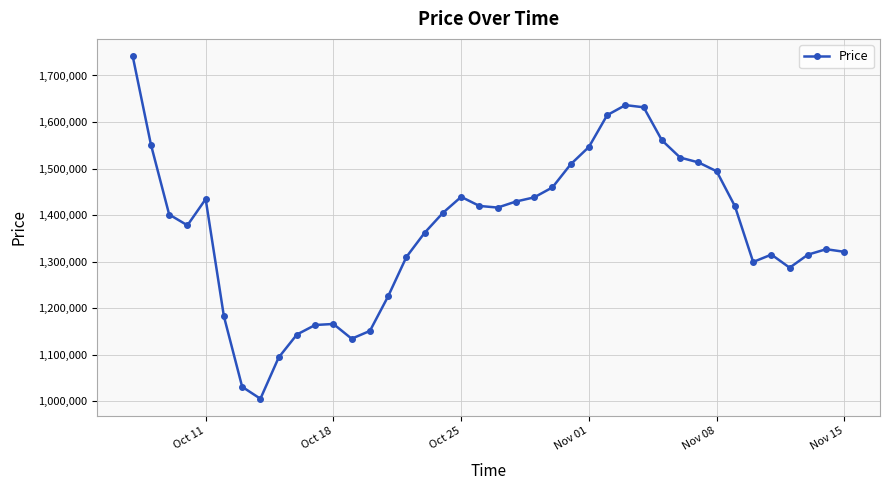

What is the smallest value displayed?

1005652